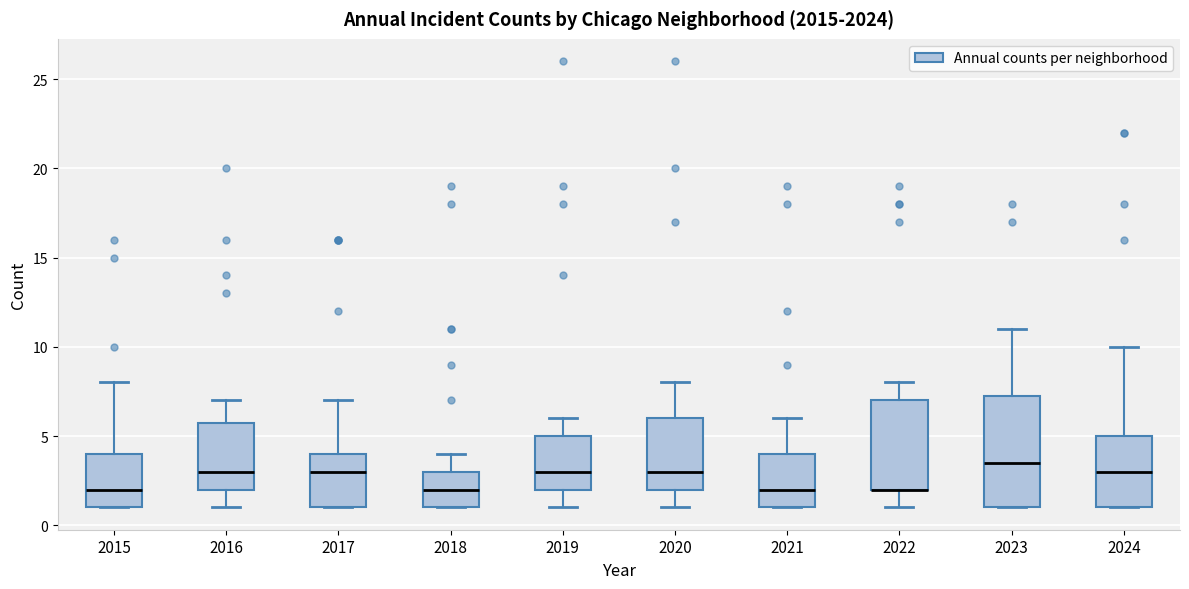

Where does the upper whisker of the box at x = 2021 end on the y-axis? The values are not printed on the chart, so give them approximately, as read against the axis.

6.0